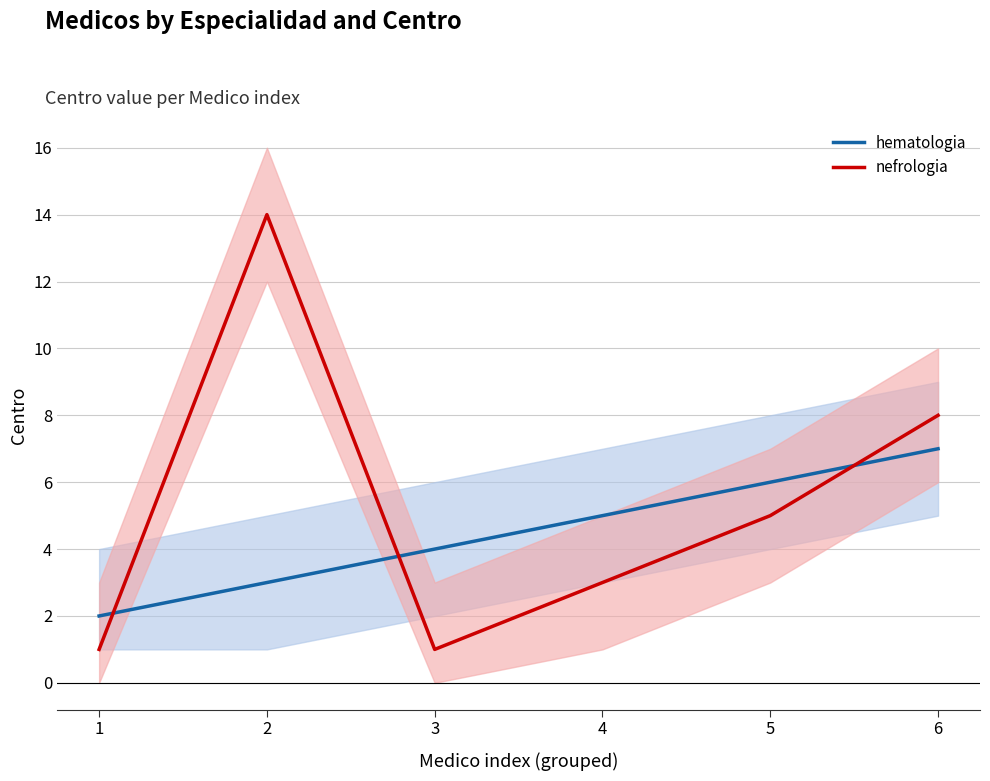

True or false: hematologia has a value of 5 at 4.

True